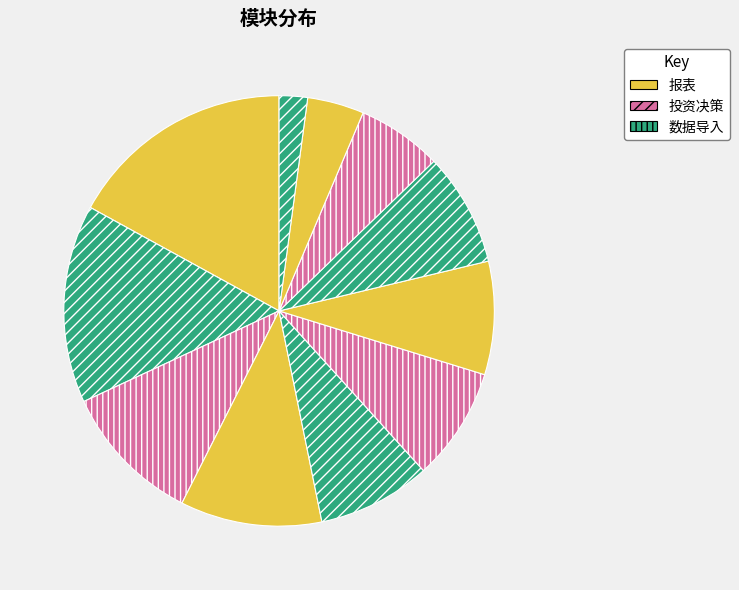

Count the number of slices in the pie.

11